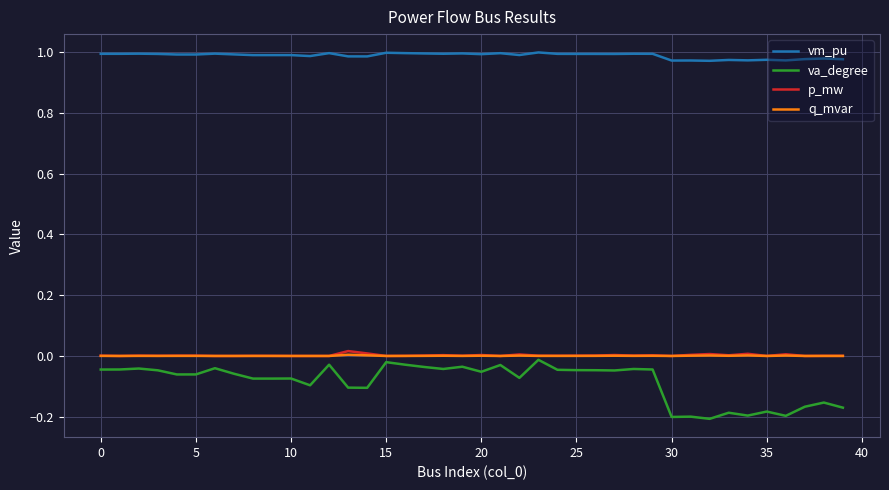

Count the number of data series in this chart.

4